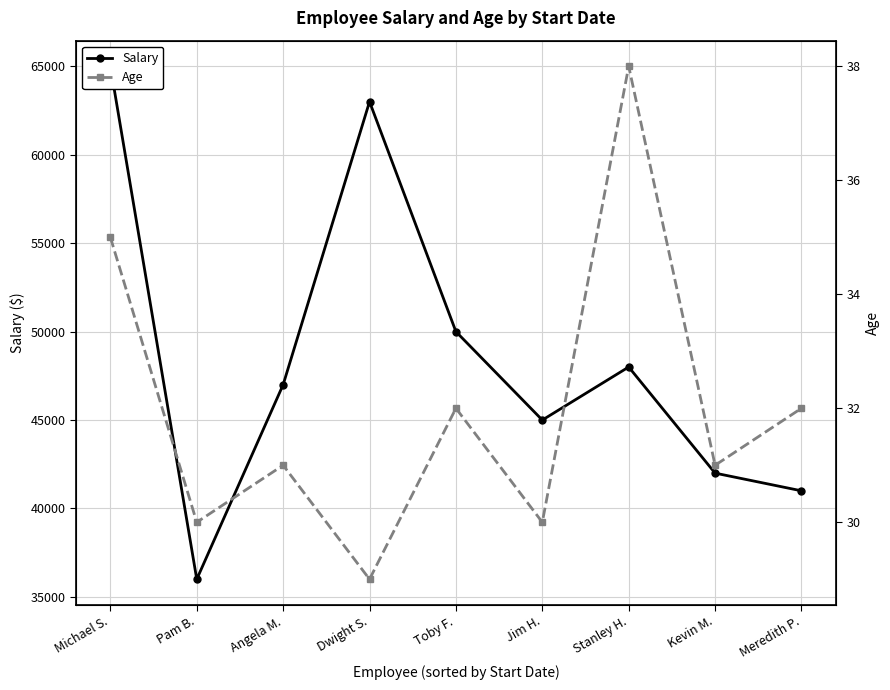

The Age series shows 31 at Kevin M.. True or false?

True